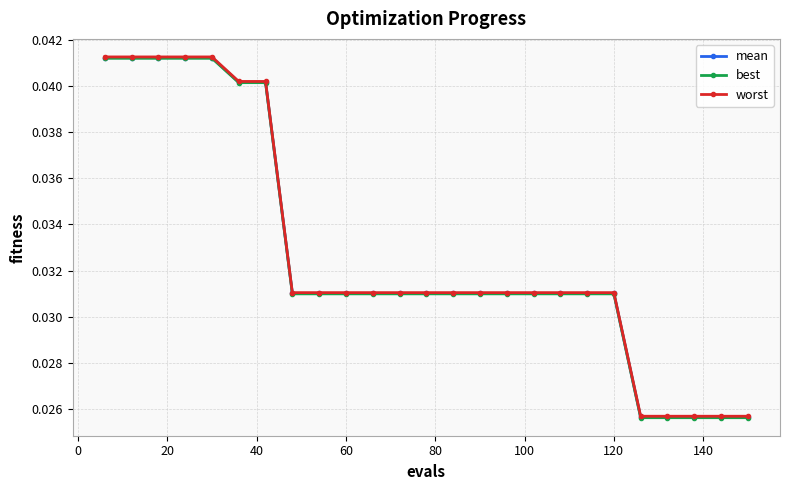

How many distinct data groups are displayed?

3